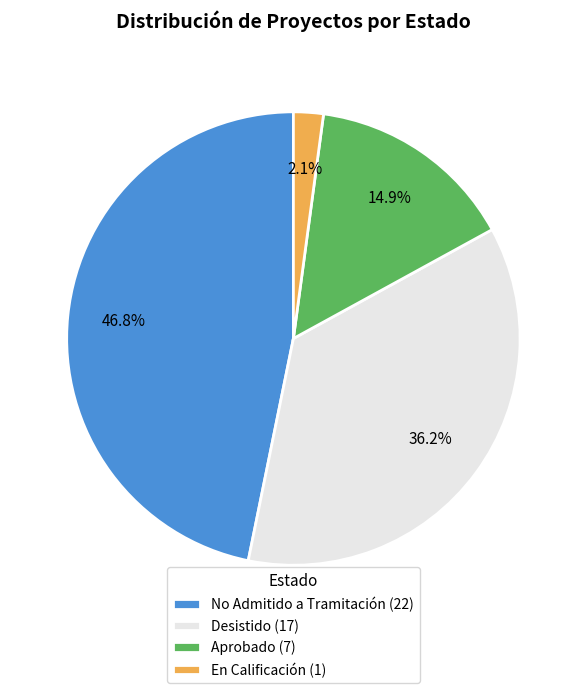

What is the total percentage of Desistido (17) and En Calificación (1)?

38.3%